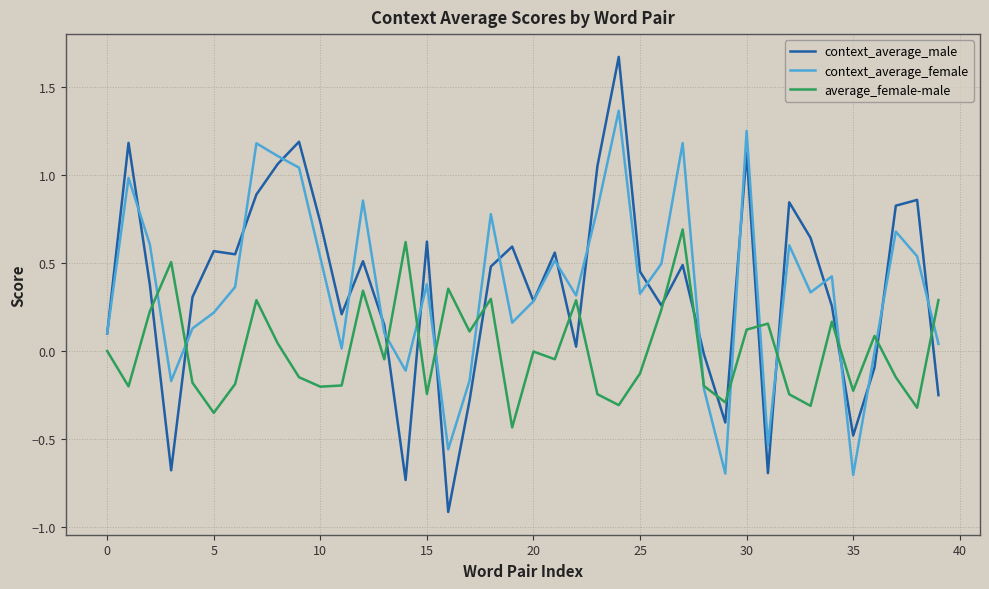

Which series has the widest spread of values?

context_average_male